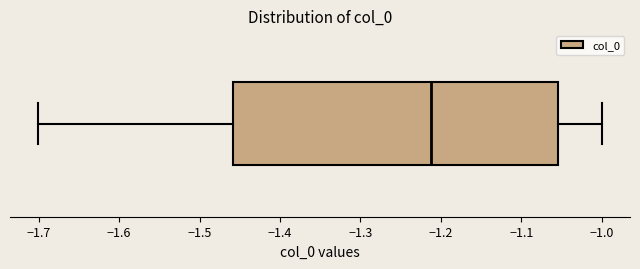

Where is the right edge of the box on the x-axis? The values are not printed on the chart, so give them approximately, as read against the axis.

-1.05